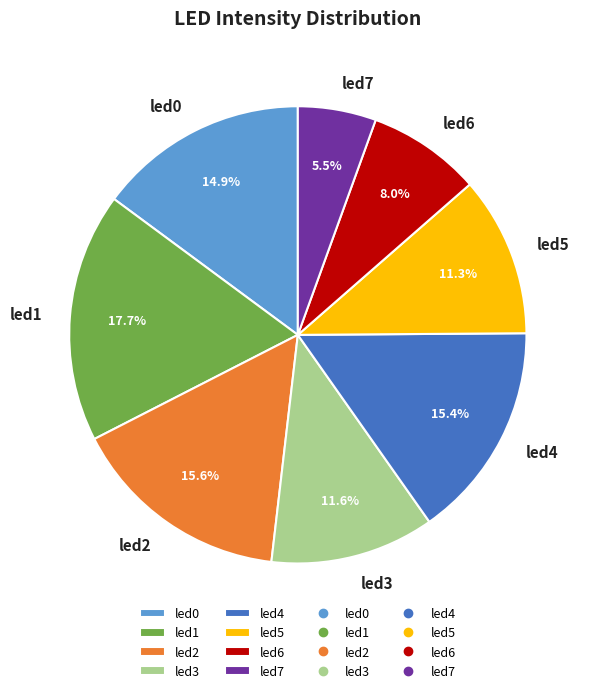

What percentage is NOT represented by led6?

92.0%